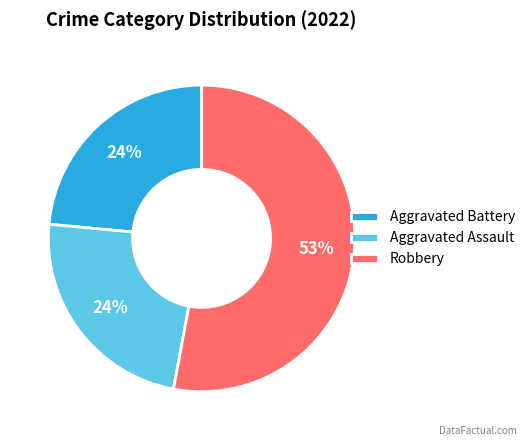

To the nearest percent, what is the difference between the largest and smallest slice percentages?

29%